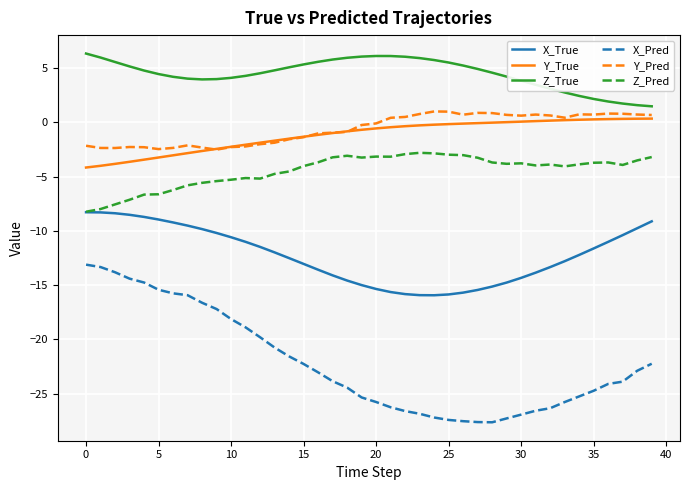

True or false: Z_Pred and Y_Pred intersect in this chart.

False